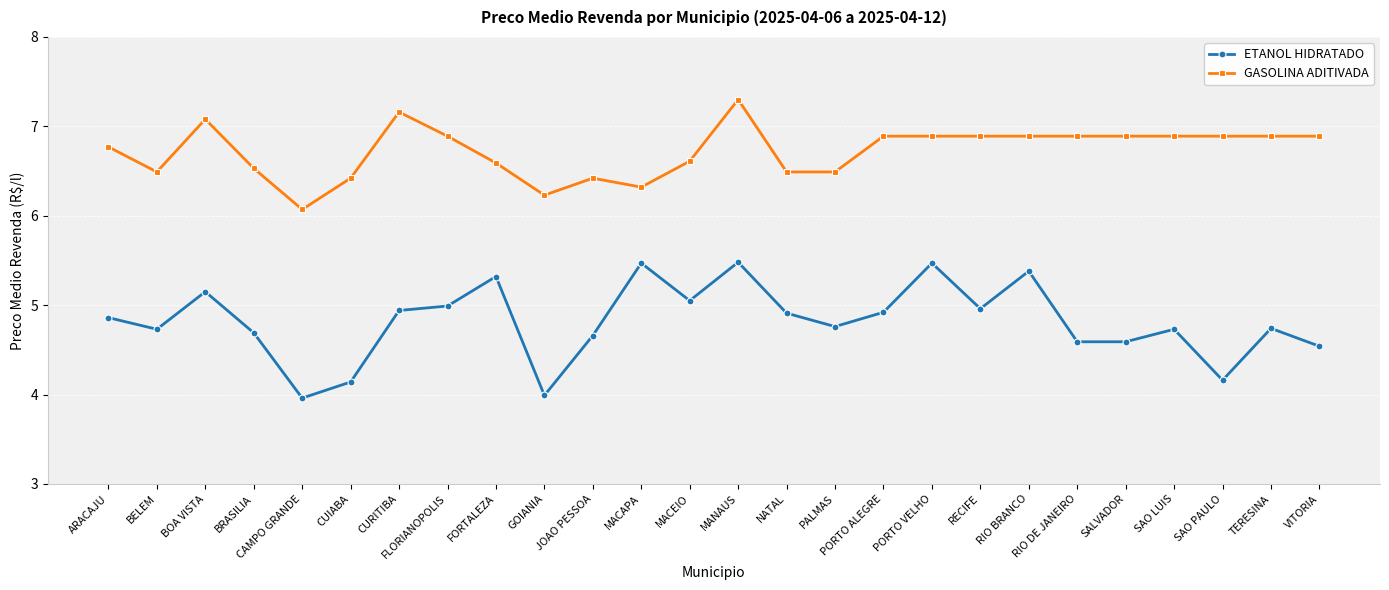

What is the label of the 18th point from the left?

PORTO VELHO